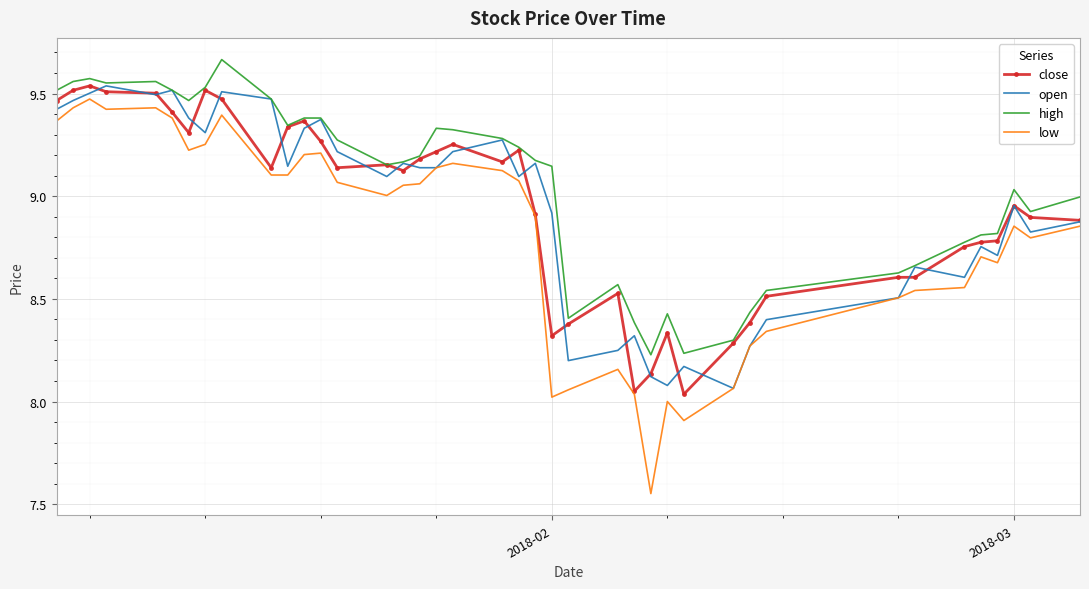

Which series has the widest spread of values?

low